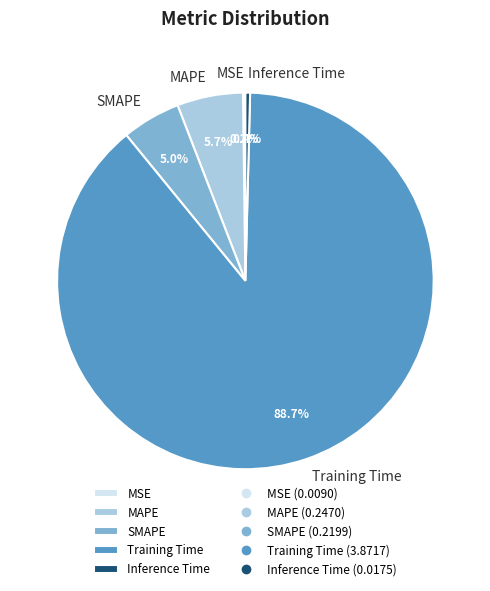

Combined, what portion of the pie is Inference Time and MAPE?

6.1%